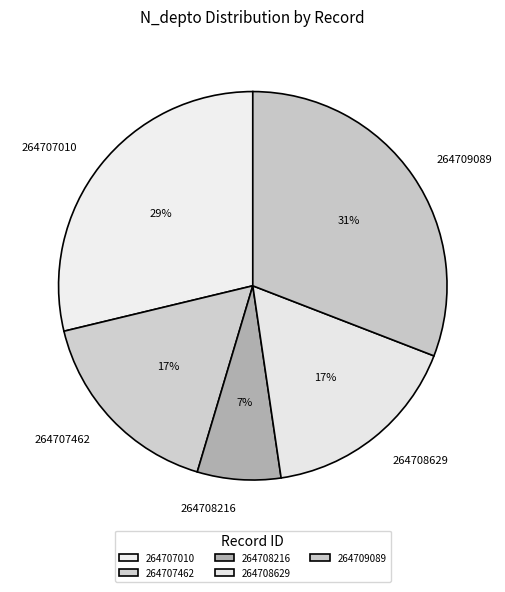

Is the sum of 264709089 and 264707010 greater than half?

Yes